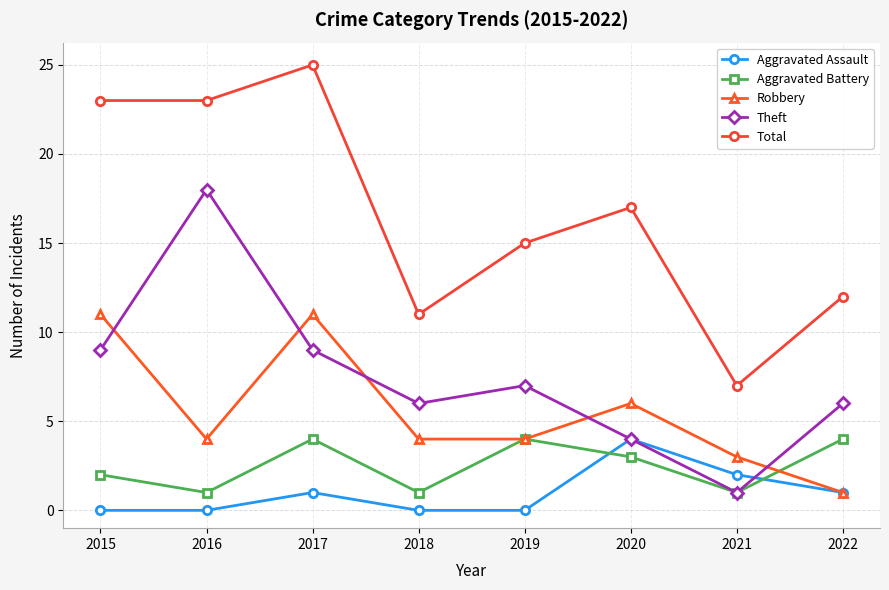

What is the value of the Aggravated Assault point at the 3rd from the left?

1